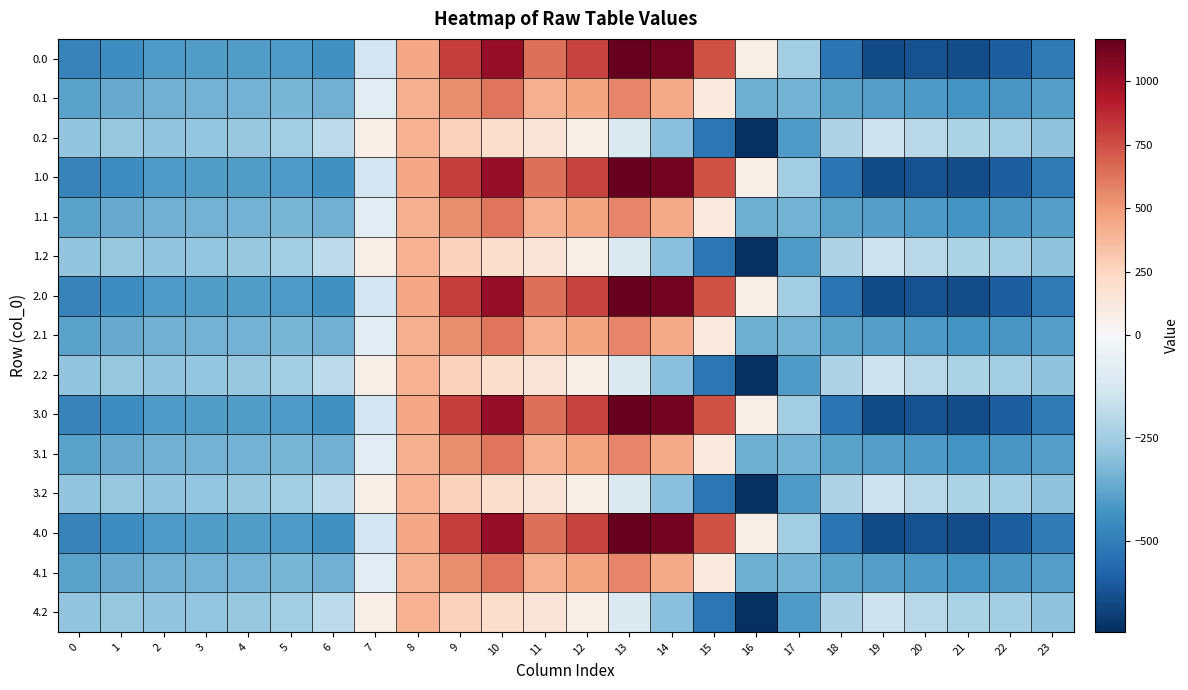

How many series are shown in this chart?

15